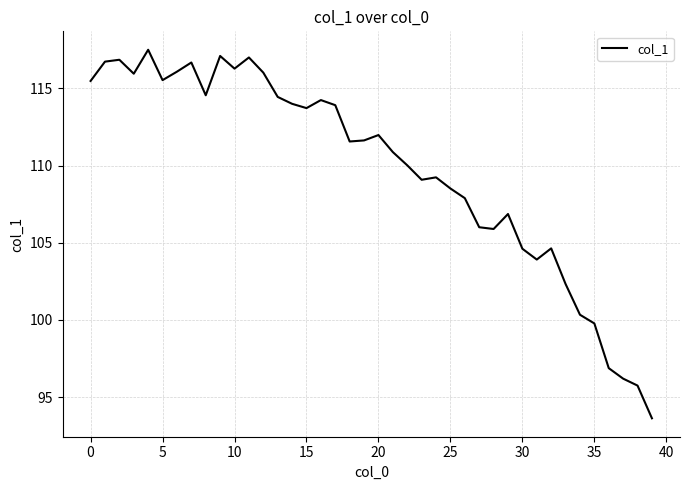

What is the greatest value displayed?

117.5